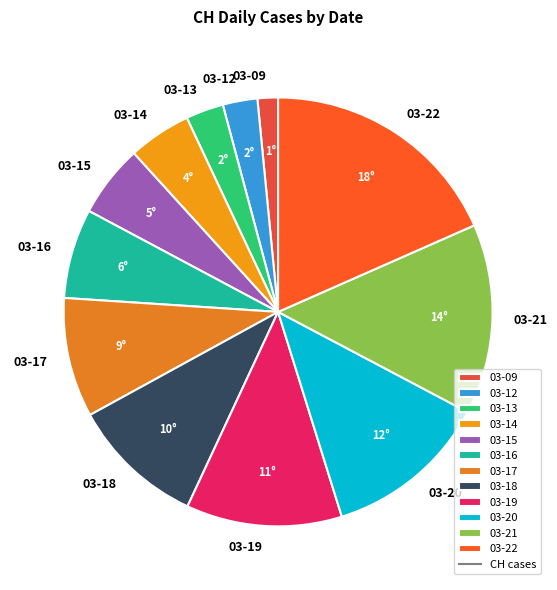

Is it true that 03-19 is 12% of the pie?

True